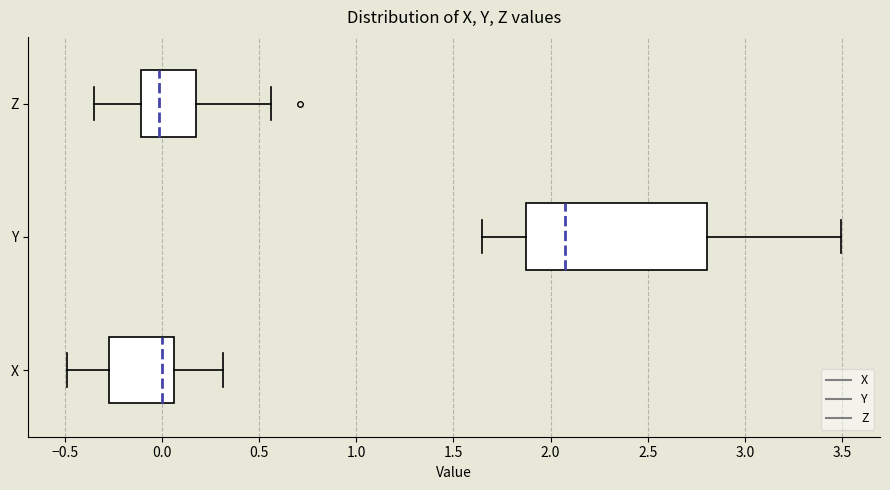

Reading bottom to top, transcribe this box plot: for each box, give where its median line is, the range the box spans, and where its two whiskers end, as read against the x-axis. The values are not printed on the chart, so give them approximately, as read against the axis.

X: median 0.00, box -0.25 to 0.05, whiskers -0.50 to 0.30
Y: median 2.10, box 1.85 to 2.80, whiskers 1.65 to 3.50
Z: median 0.00, box -0.10 to 0.15, whiskers -0.35 to 0.55